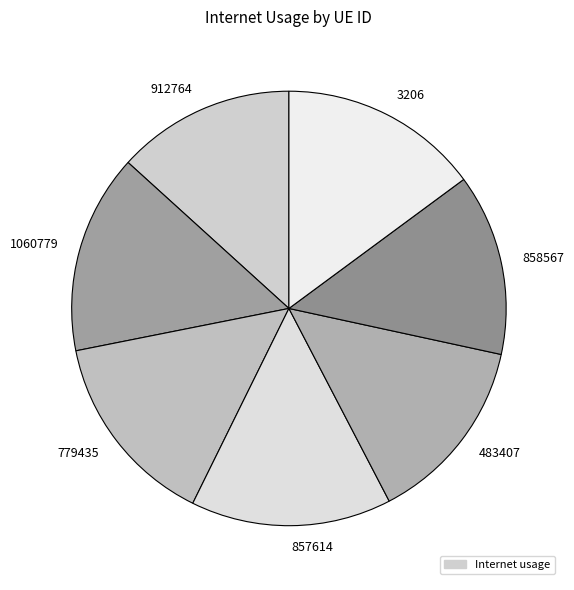

Does any single category account for the majority?

No